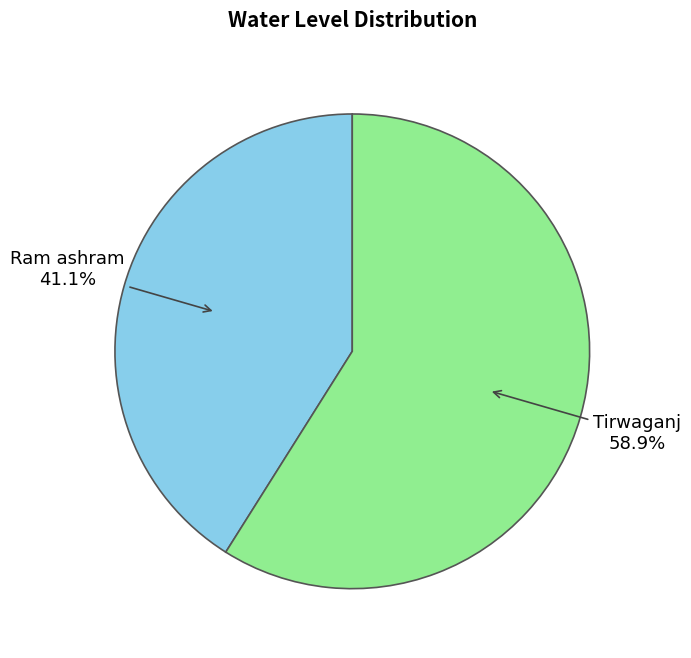

Is there a majority slice in this chart?

Yes